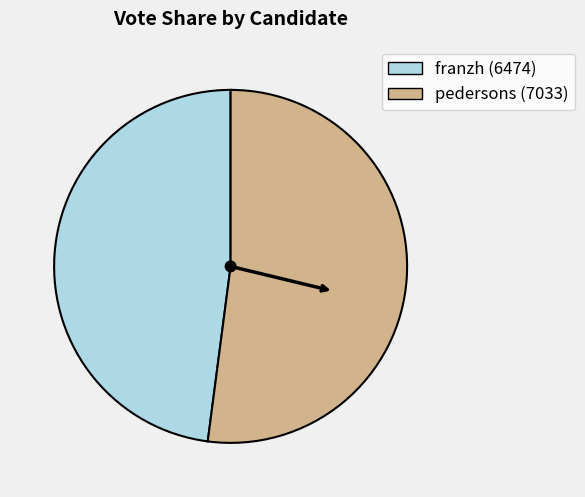

Which has a higher value, pedersons or franzh?

pedersons